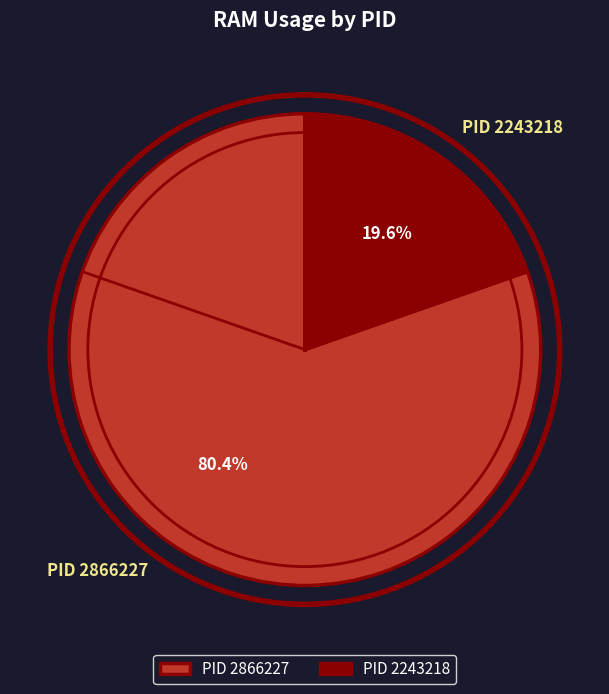

What is the largest slice in the pie chart?

PID 2866227